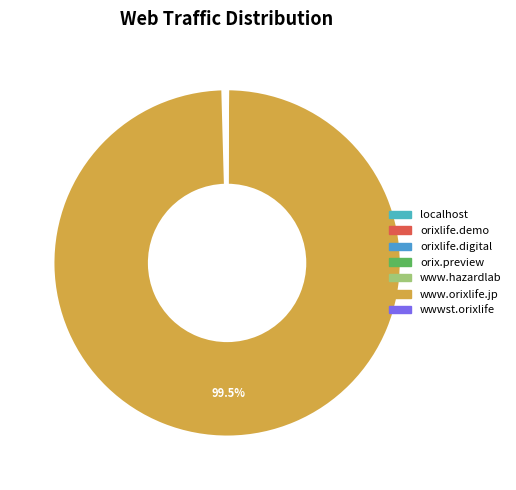

Which category has the biggest portion of the pie?

www.orixlife.jp